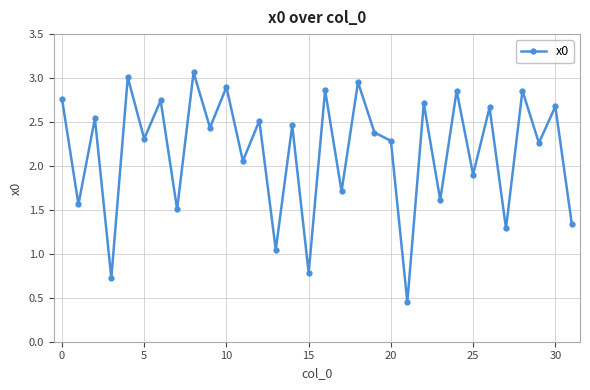

What is the average value?

2.2